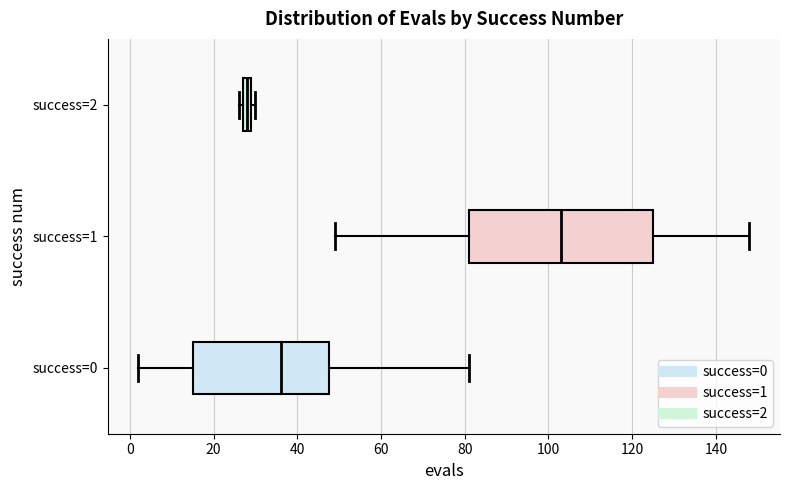

Where does the median line of the box for success=1 sit on the x-axis? The values are not printed on the chart, so give them approximately, as read against the axis.

104